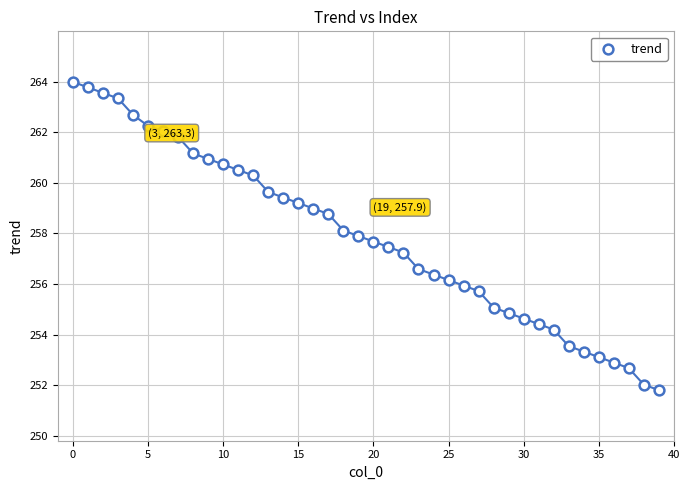

What is the range of Y values (max minus min)?

12.2